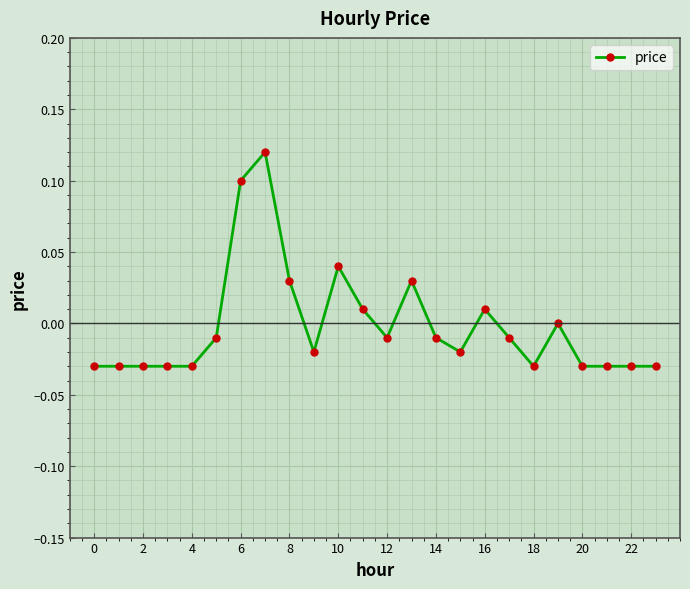

What is the maximum value shown in the chart?

0.1